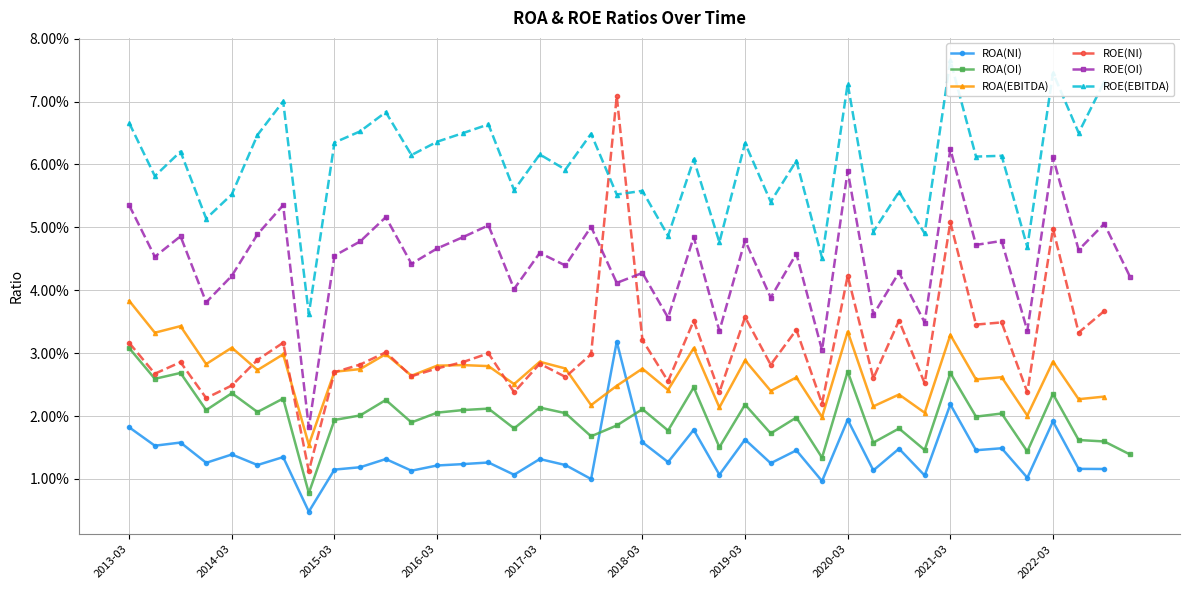

The ROA(OI) series shows 0.0 at 35. True or false?

False